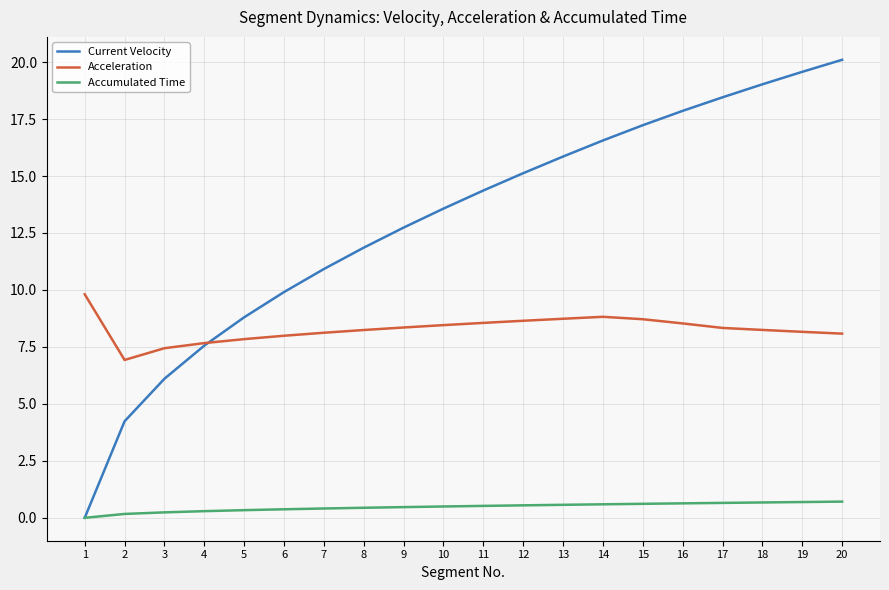

What is the difference between the highest and lowest values at 11?

13.8